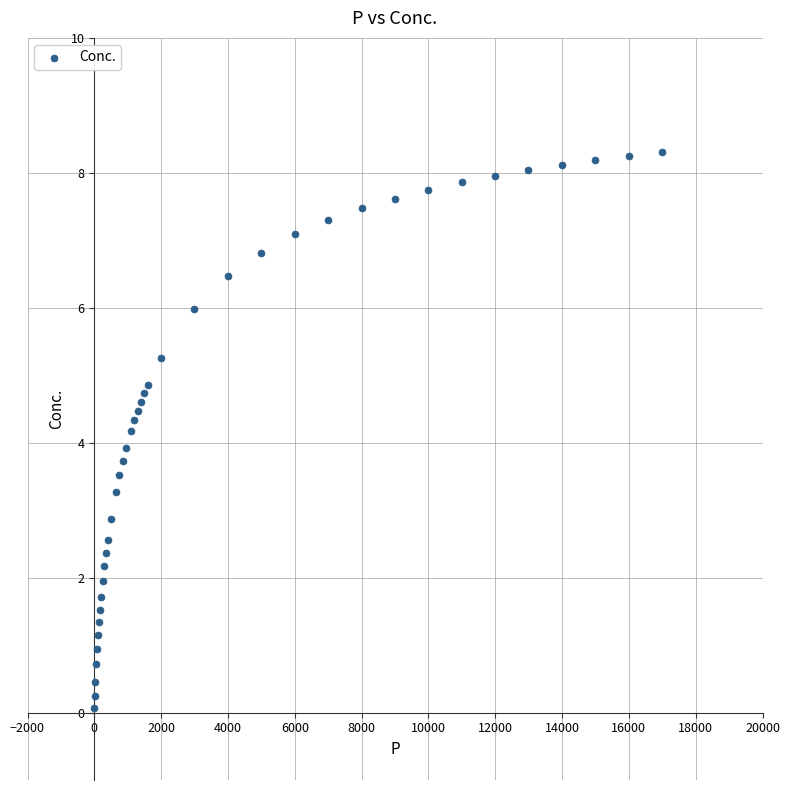

What is the range of Y values (max minus min)?

8.2